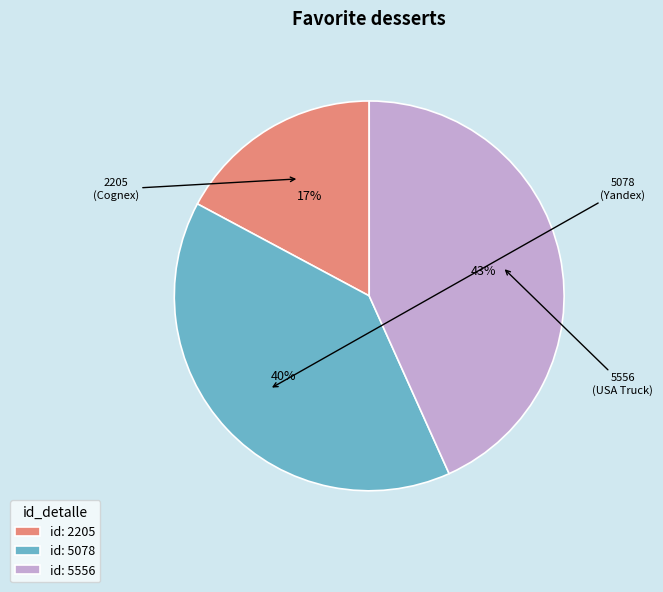

To the nearest percent, what is the average slice percentage?

33%